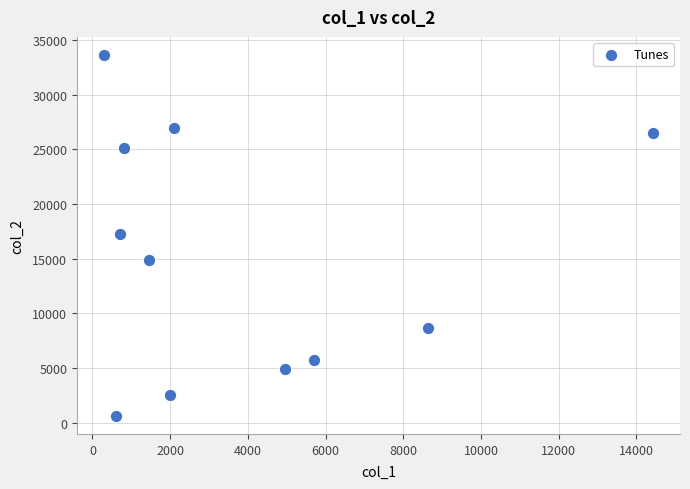

What is the range of Y values (max minus min)?

33025